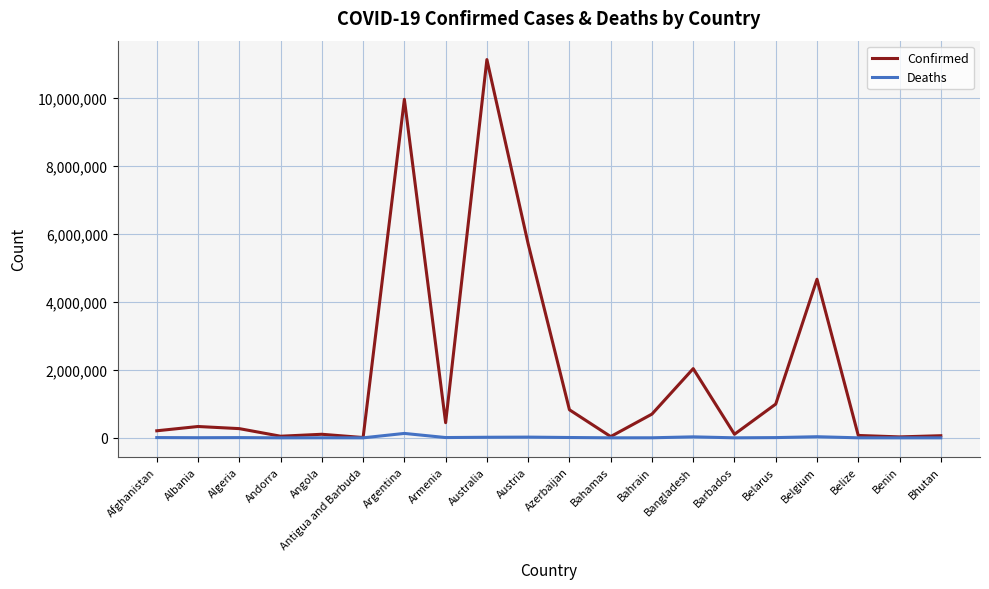

Rank the series by their maximum value, from highest to lowest.

Confirmed, Deaths